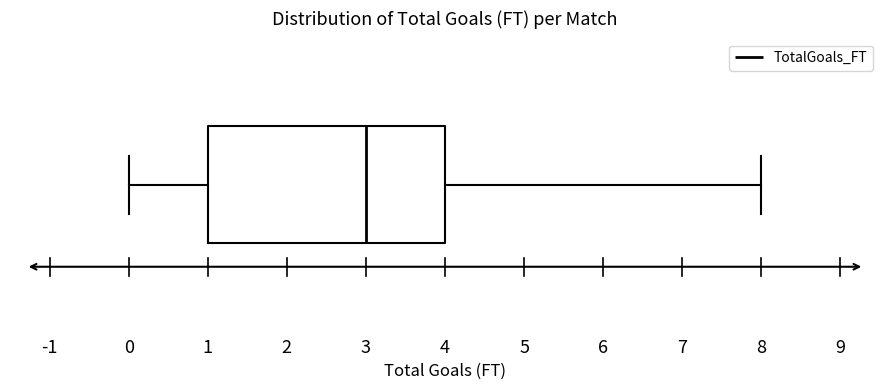

Where does the right whisker of the box end on the x-axis? The values are not printed on the chart, so give them approximately, as read against the axis.

8